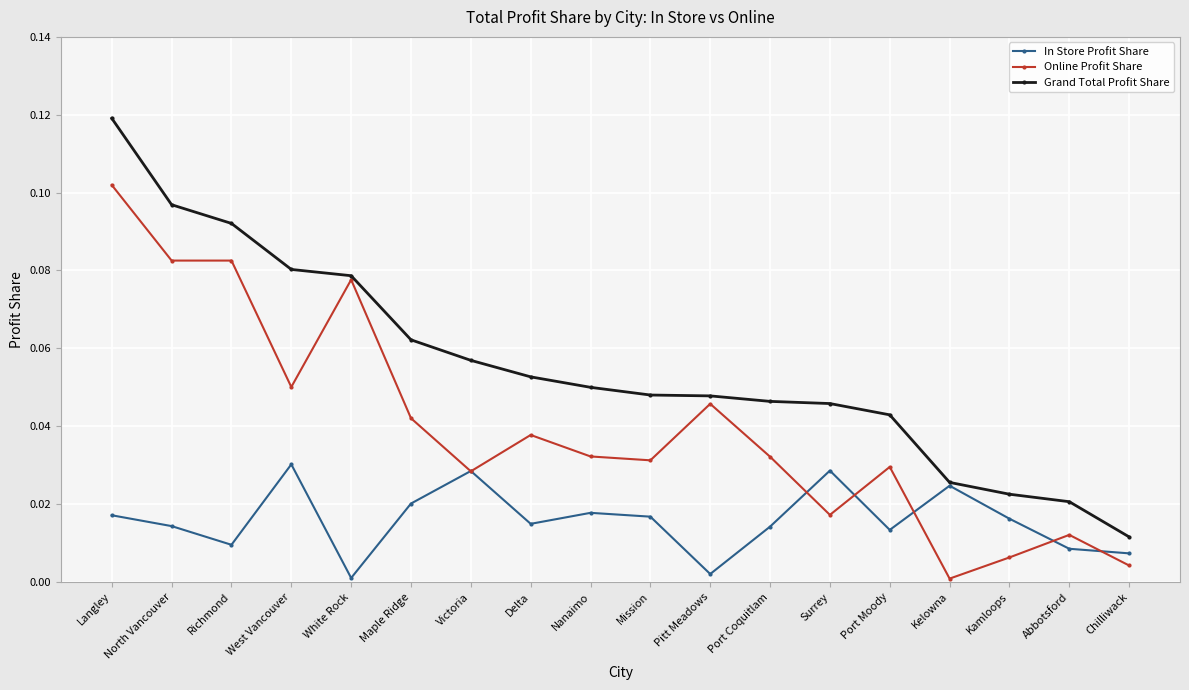

Rank the series by their average value, from highest to lowest.

Grand Total Profit Share, Online Profit Share, In Store Profit Share